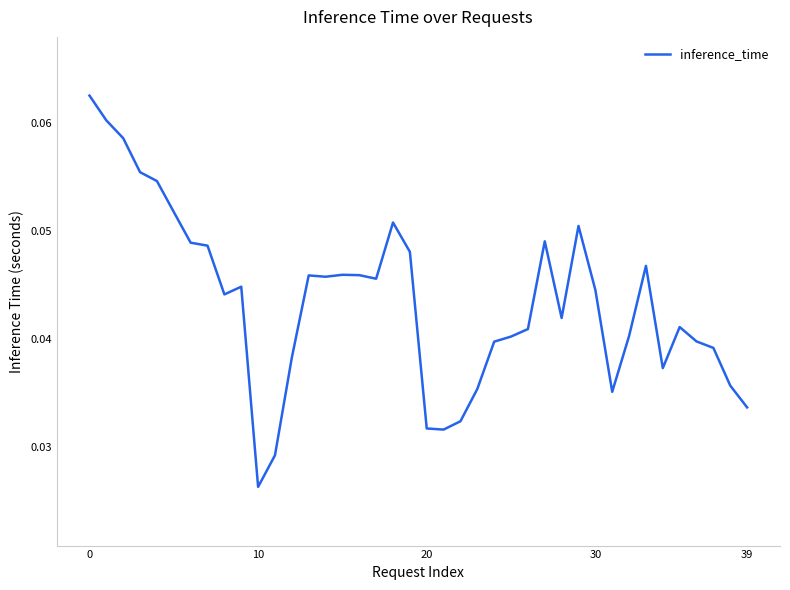

At which category does the chart reach its minimum across all series?

10